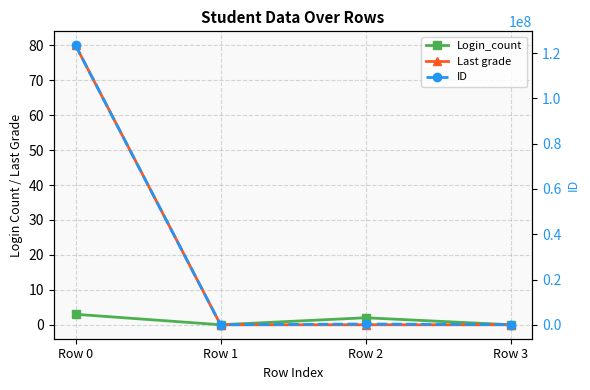

Between Row 0 and Row 3, which series saw the biggest shift?

ID